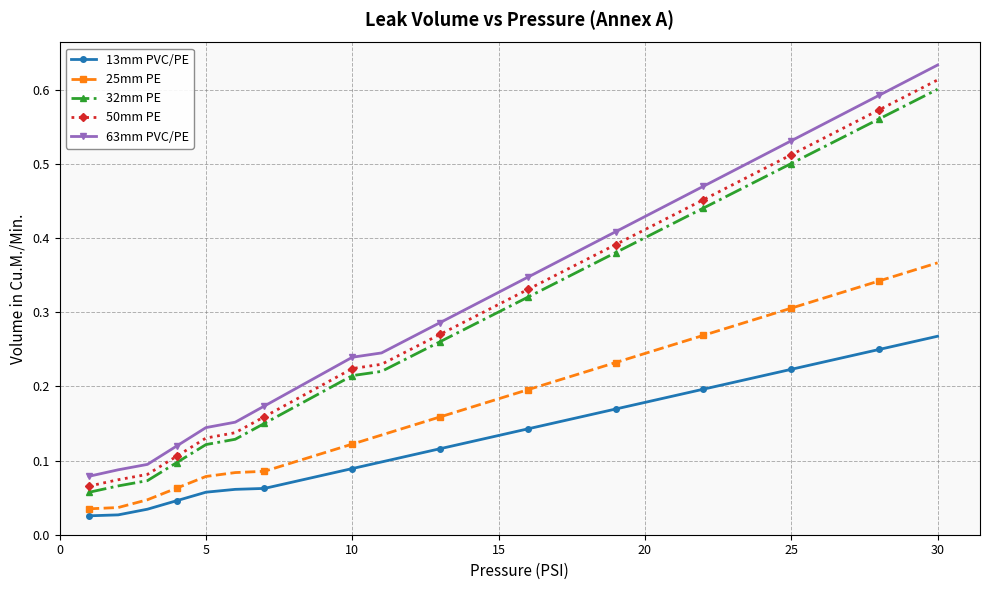

True or false: 25mm PE and 50mm PE intersect in this chart.

False